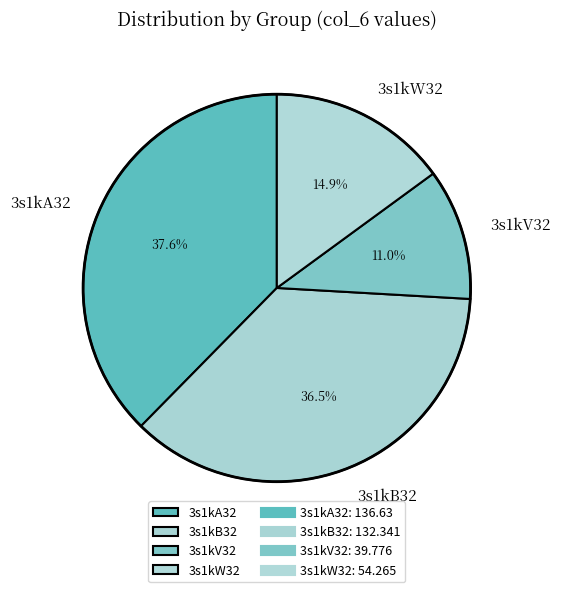

What is the largest slice in the pie chart?

3s1kA32